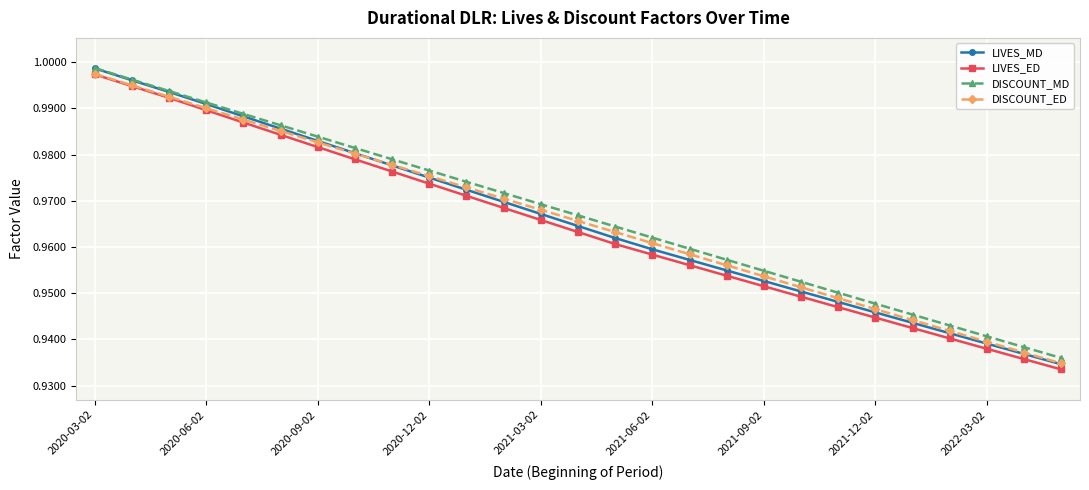

Which series has the largest range (max minus min)?

LIVES_MD